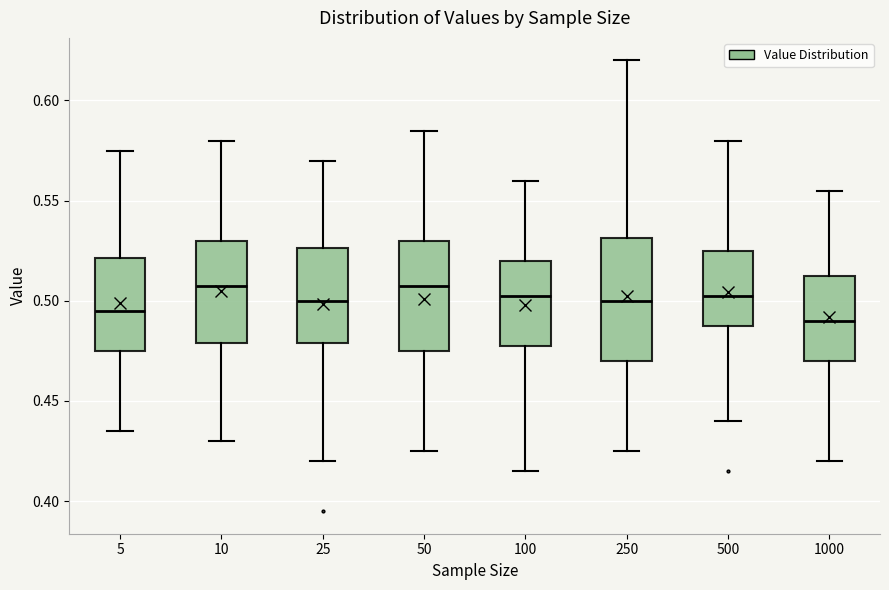

Reading left to right, transcribe this box plot: for each box, give where its median line is, the range the box spans, and where its two whiskers end, as read against the y-axis. The values are not printed on the chart, so give them approximately, as read against the axis.

5: median 0.495, box 0.475 to 0.520, whiskers 0.435 to 0.575
10: median 0.510, box 0.480 to 0.530, whiskers 0.430 to 0.580
25: median 0.500, box 0.480 to 0.525, whiskers 0.420 to 0.570
50: median 0.510, box 0.475 to 0.530, whiskers 0.425 to 0.585
100: median 0.505, box 0.480 to 0.520, whiskers 0.415 to 0.560
250: median 0.500, box 0.470 to 0.530, whiskers 0.425 to 0.620
500: median 0.505, box 0.490 to 0.525, whiskers 0.440 to 0.580
1000: median 0.490, box 0.470 to 0.515, whiskers 0.420 to 0.555